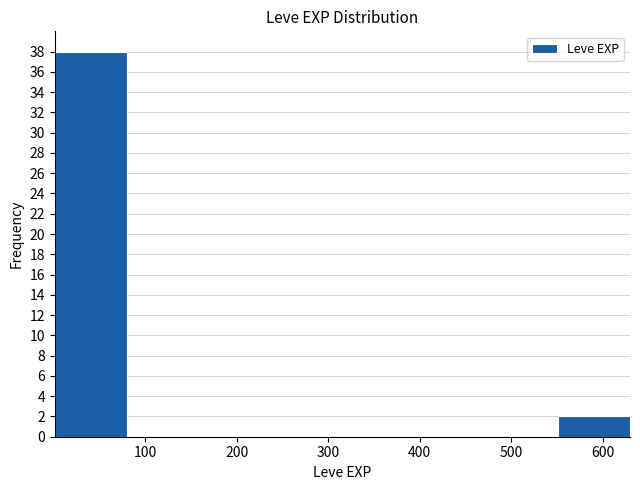

Over which range of the x-axis is the bar tallest?

0 to 80